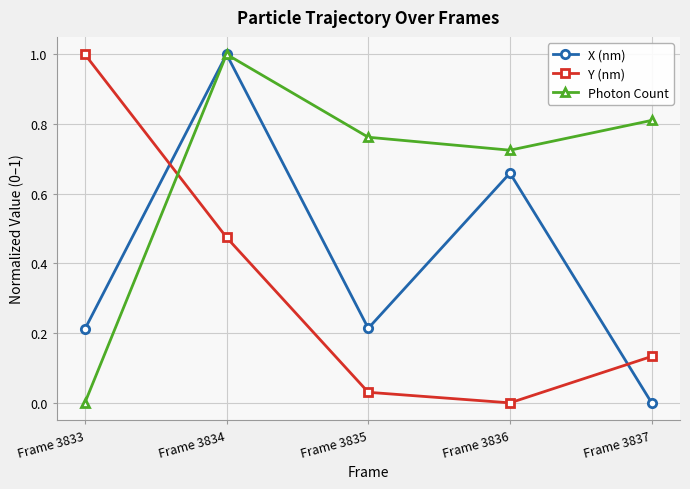

How many intersections are there between Photon Count and X (nm)?

1